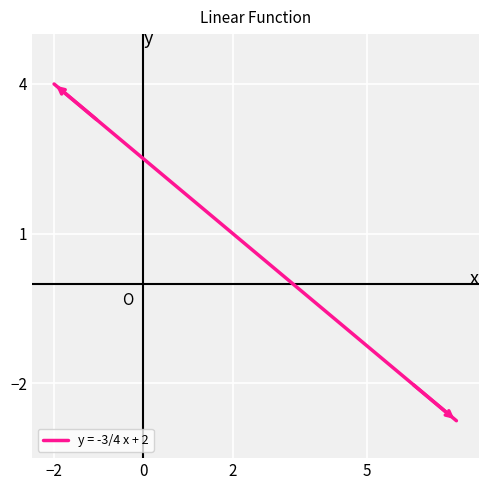

How many values are below 1?

5